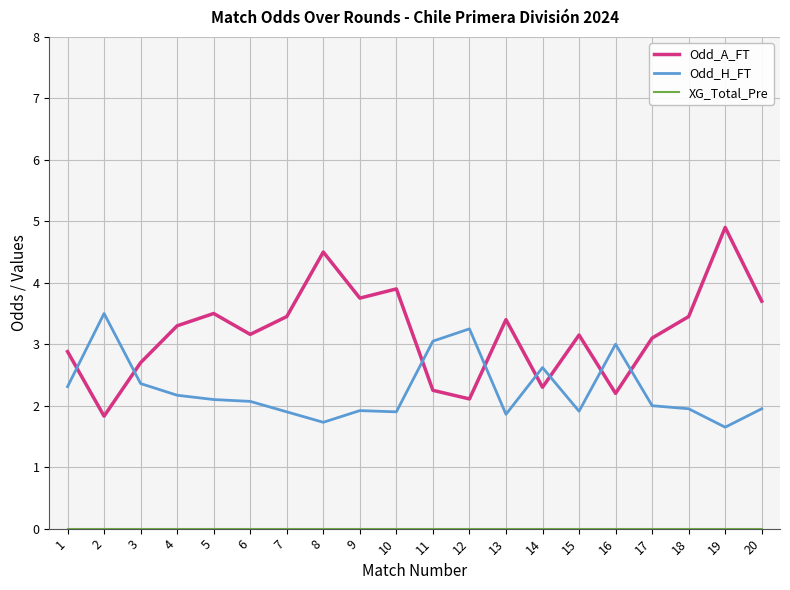

In Odd_A_FT, how many points are higher than both neighbors (excluding endpoints)?

6